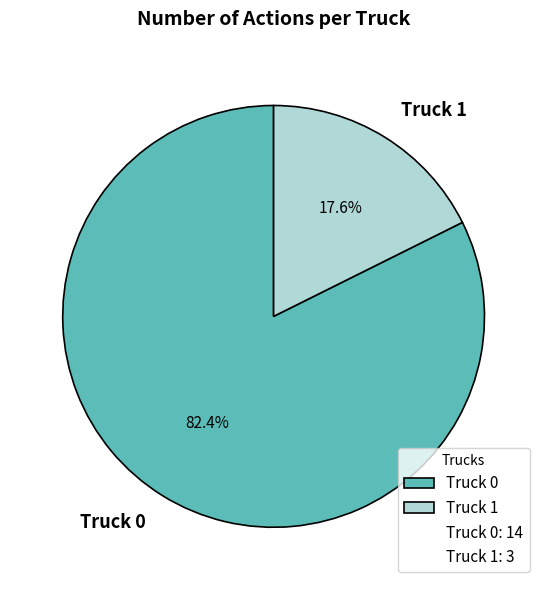

True or false: Truck 1 accounts for 26% of the total.

False